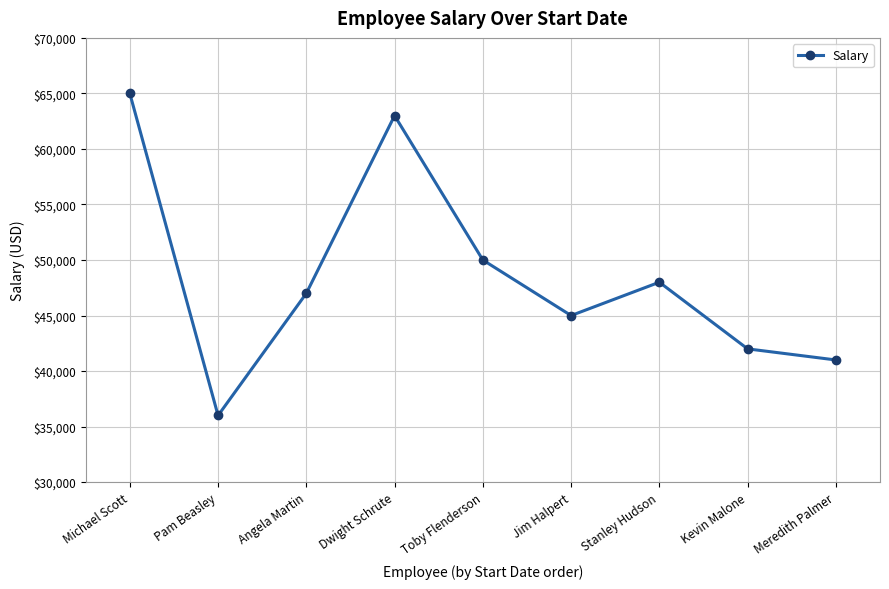

Reading left to right, list all the values displayed in this chart.

65000	36000	47000	63000	50000	45000	48000	42000	41000